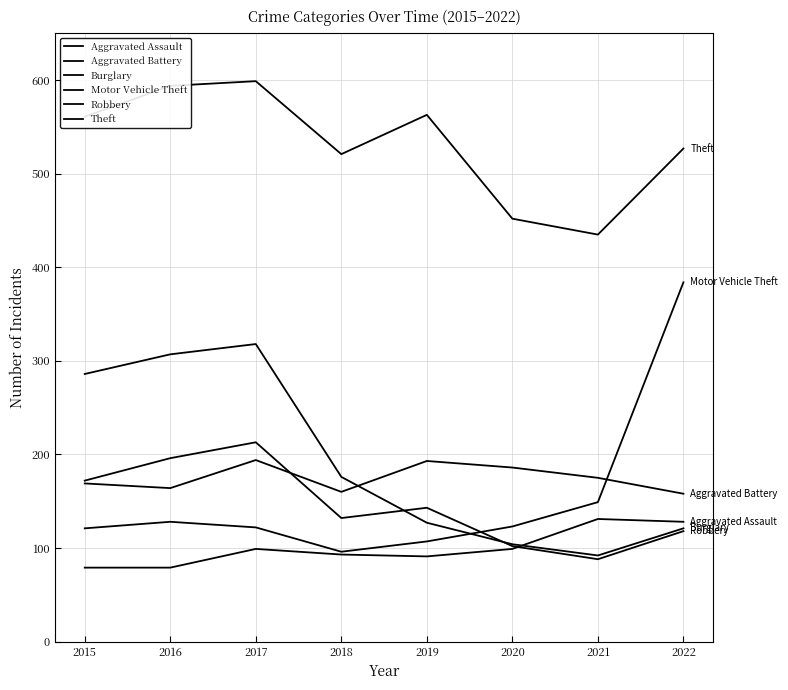

Which has a higher value, 2021 or 2017?

2021